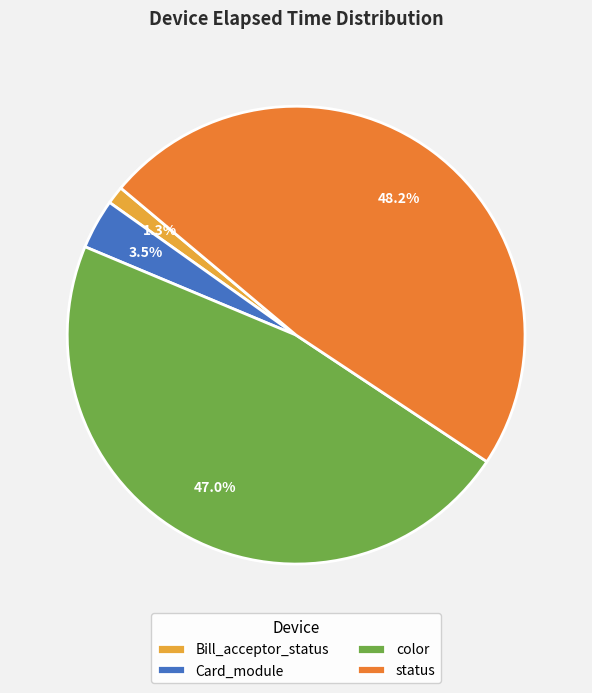

What is the largest slice in the pie chart?

status